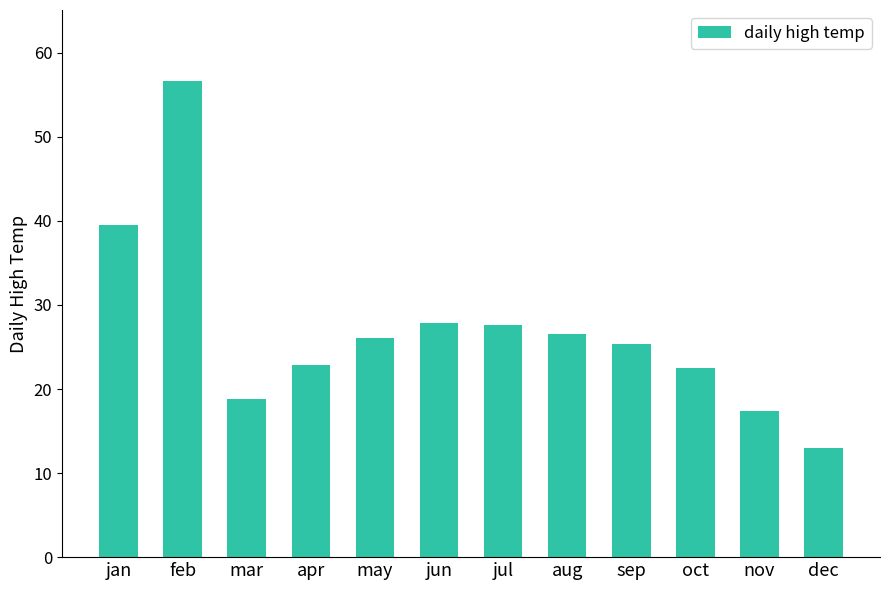

Approximately how many times larger is the value at oct compared to feb?

0.4